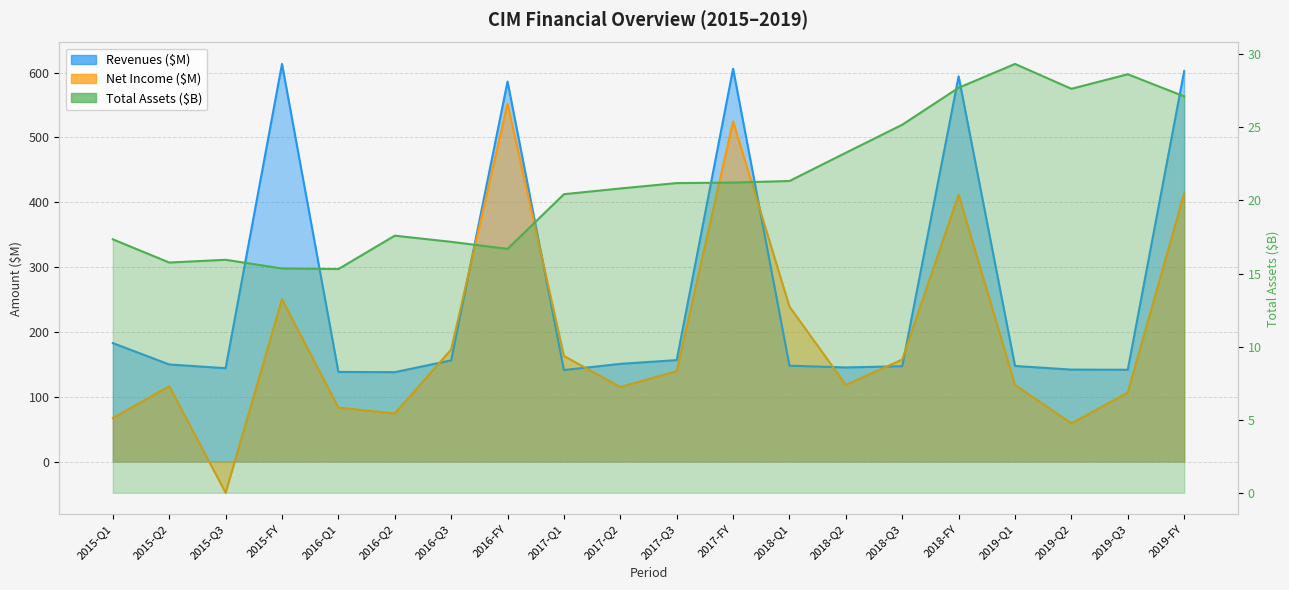

How many values in the Assets series are below 21?

10